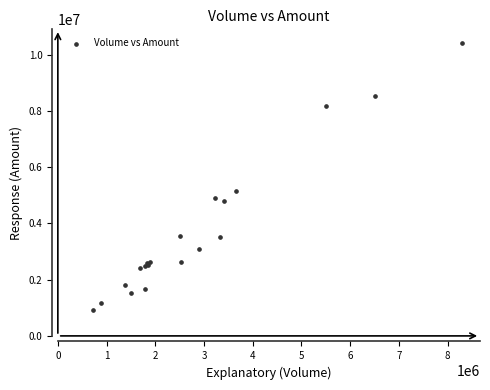

What Y value in the scatter plot is closest to 5669890?

5166190